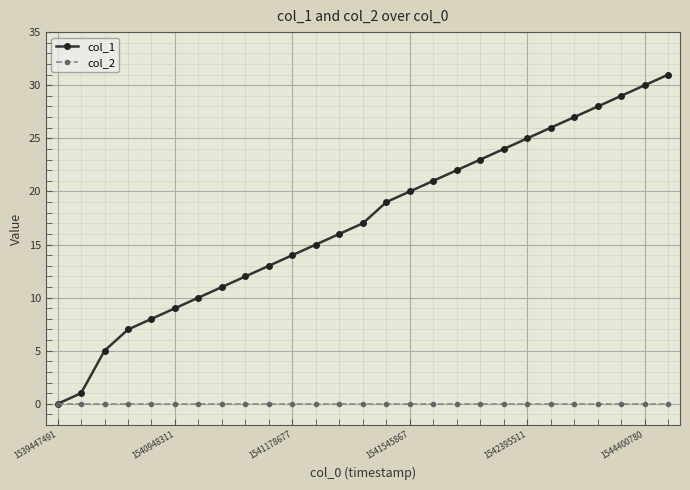

Which series has the largest total across all categories?

col_1